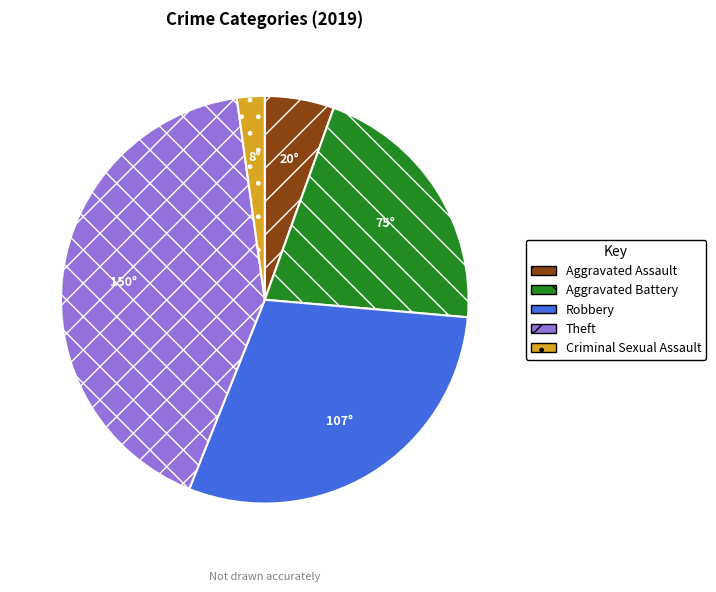

Combined, do Criminal Sexual Assault and Aggravated Assault account for over 50%?

No